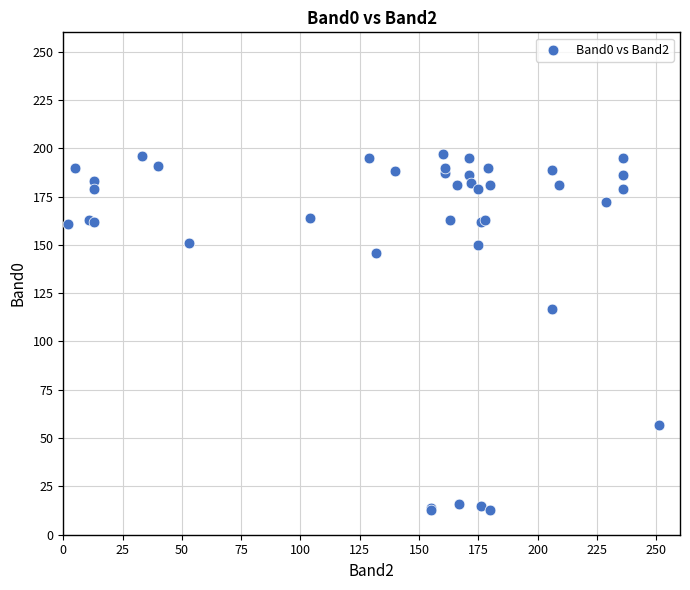

What Y value in the scatter plot is closest to 105?

117